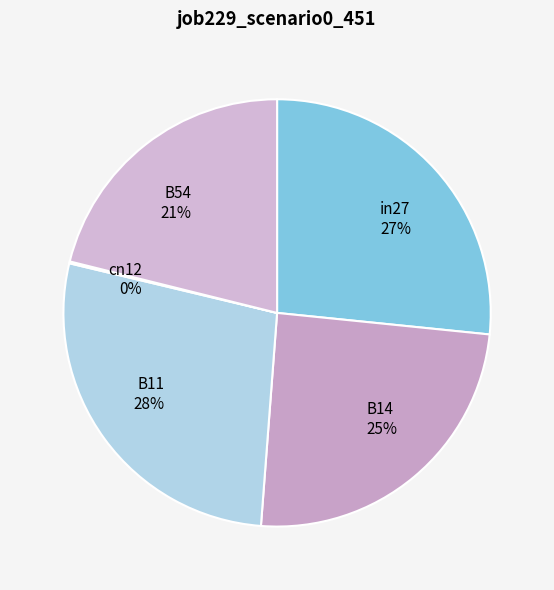

Which has a higher value, in27 or B54?

in27